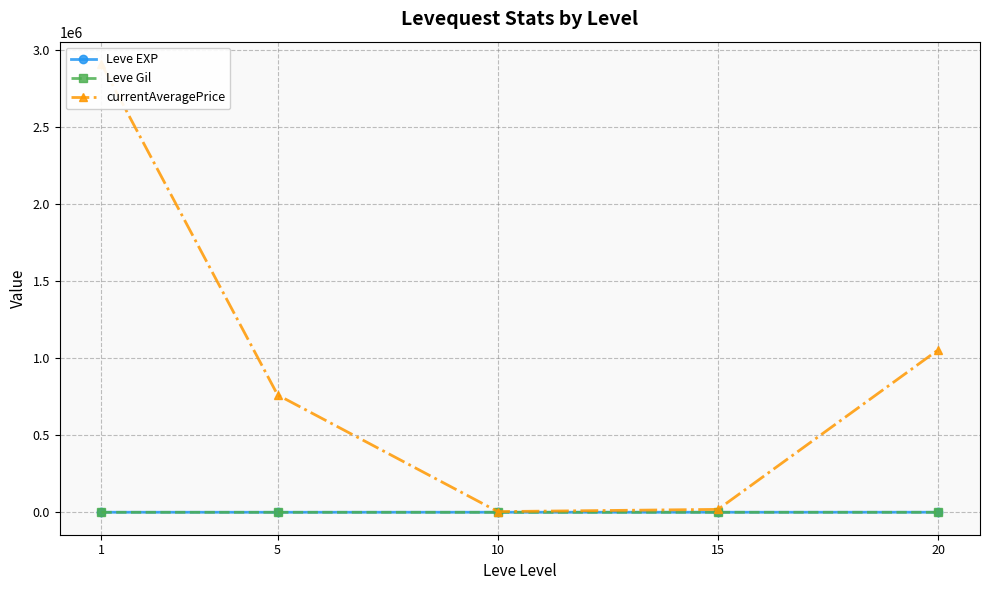

Rank the categories by currentAveragePrice value from lowest to highest.

10, 15, 5, 20, 1